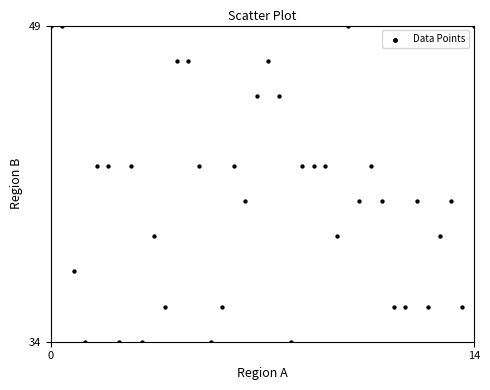

What is the range of X values (max minus min)?

14.0